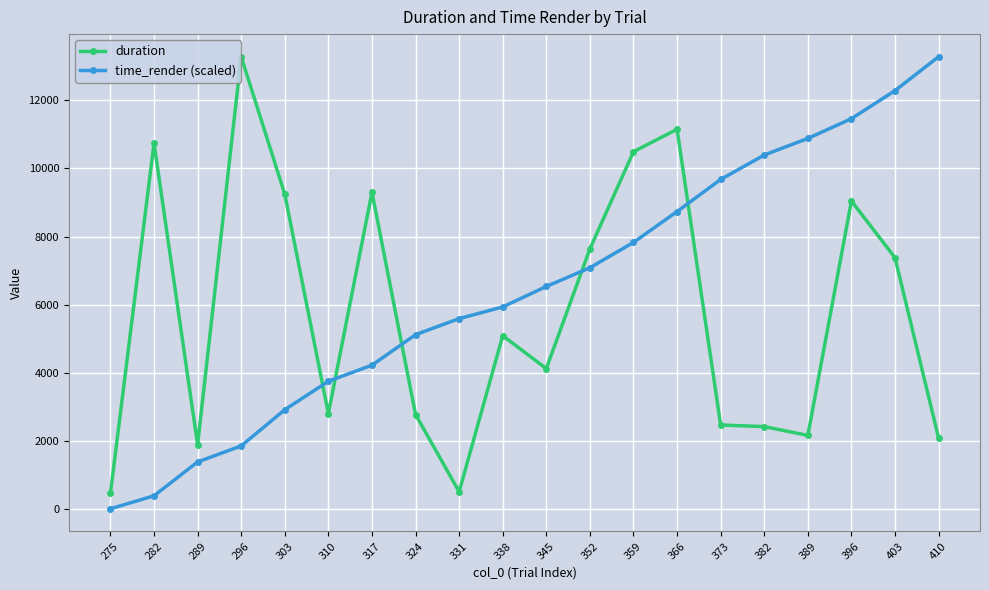

Does the chart display data point markers on the line(s)?

Yes